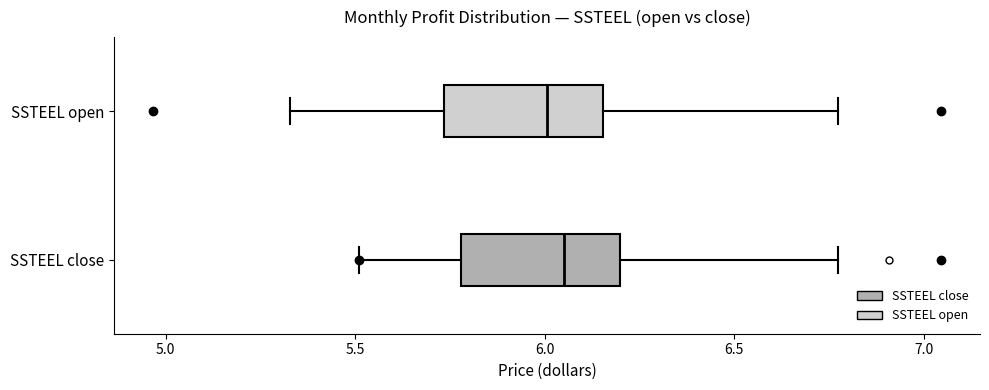

Reading bottom to top, transcribe this box plot: for each box, give where its median line is, the range the box spans, and where its two whiskers end, as read against the x-axis. The values are not printed on the chart, so give them approximately, as read against the axis.

SSTEEL close: median 6.05, box 5.80 to 6.20, whiskers 5.50 to 6.75
SSTEEL open: median 6.00, box 5.75 to 6.15, whiskers 5.35 to 6.75